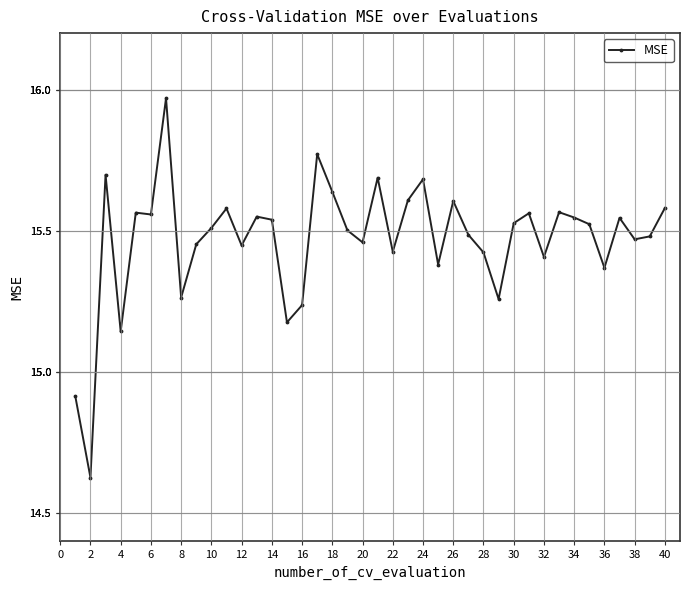

What is the sum of all values?

618.7